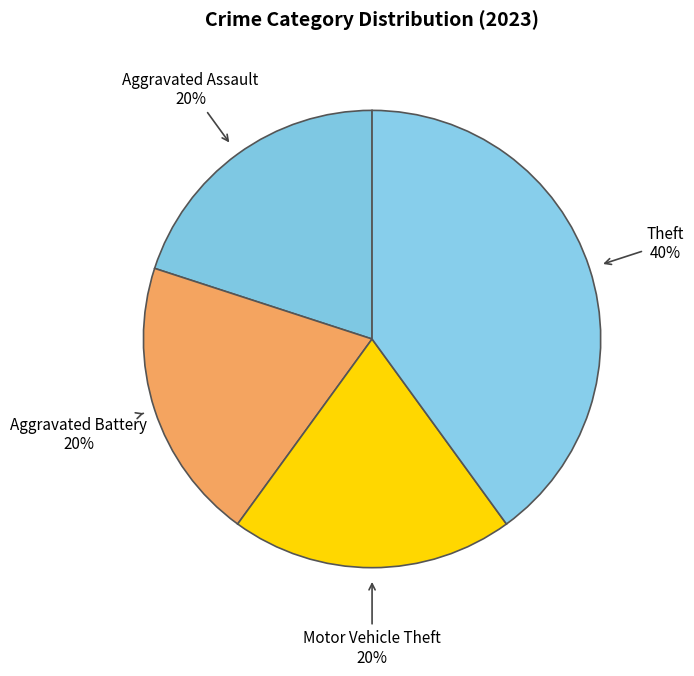

How many segments does this pie chart have?

4